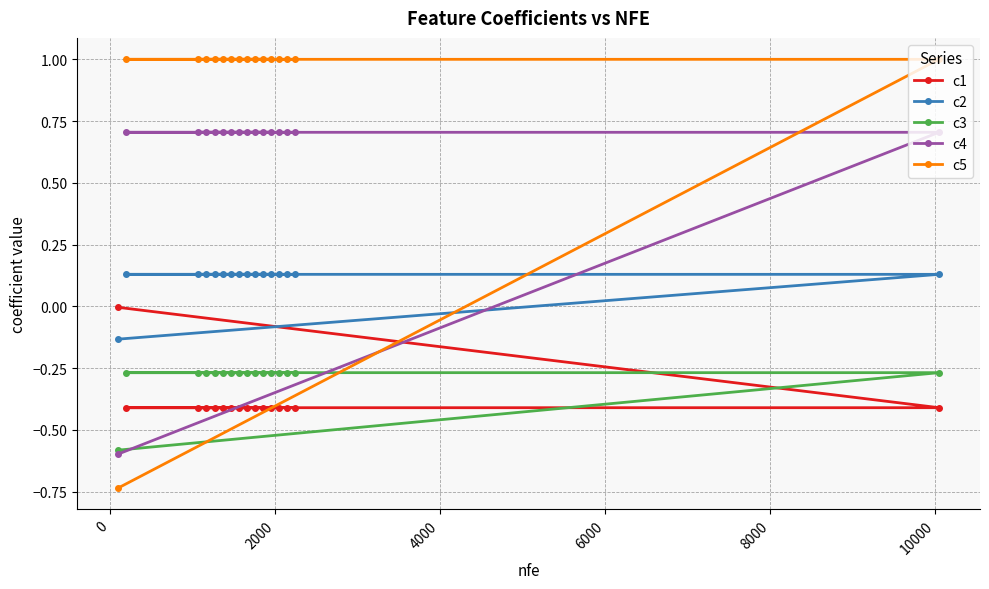

What is the value of the c4 point at the 8th from the left?

0.7